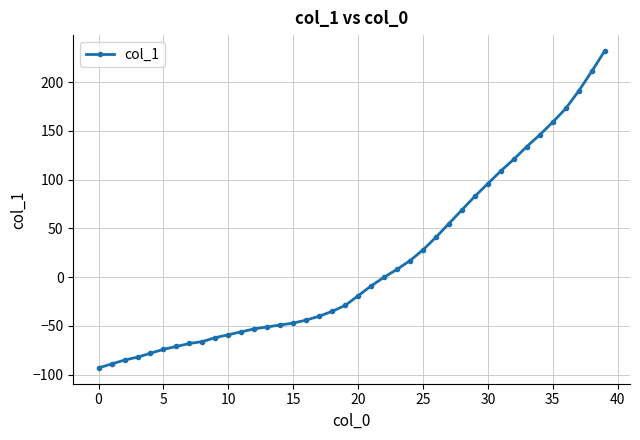

Reading left to right, extract all data points from this chart.

-93	-89	-85	-82	-78	-74	-71	-68	-66	-62	-59	-56	-53	-51	-49	-47	-44	-40	-35	-29	-19	-9	0	8	17	28	41	55	69	83	96	109	121	134	146	159	173	191	211	232